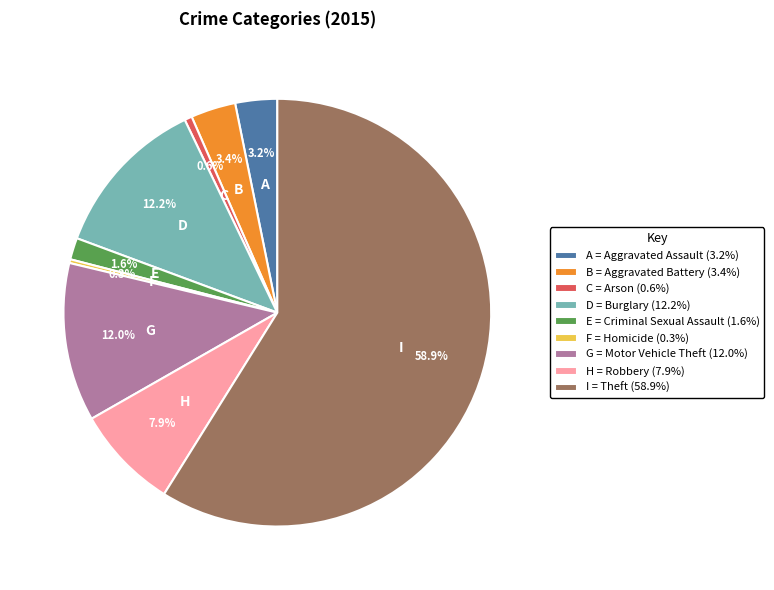

Between D = Burglary (12.2%) and E = Criminal Sexual Assault (1.6%), which is larger?

D = Burglary (12.2%)